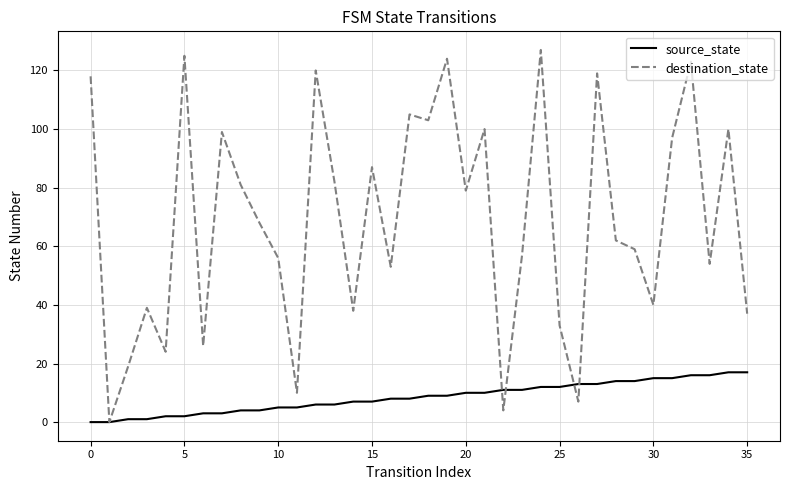

Which series has the largest total across all categories?

destination_state